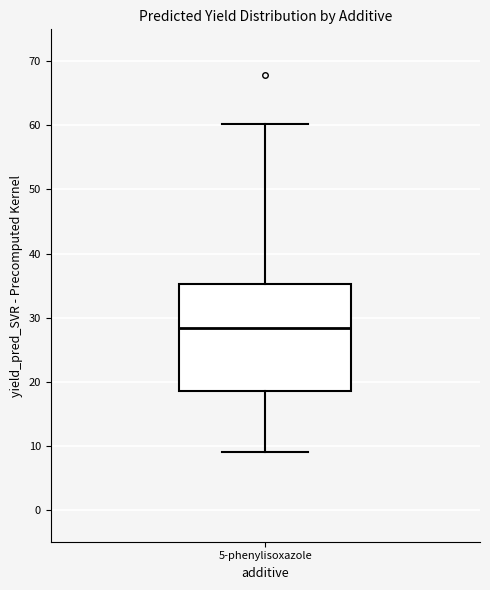

Where is the lower edge of the box for 5-phenylisoxazole on the y-axis? The values are not printed on the chart, so give them approximately, as read against the axis.

19